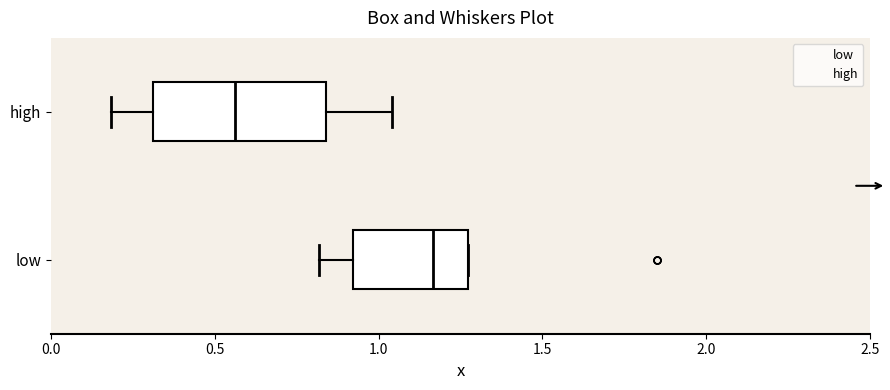

Where does the median line of the box for low sit on the x-axis? The values are not printed on the chart, so give them approximately, as read against the axis.

1.15